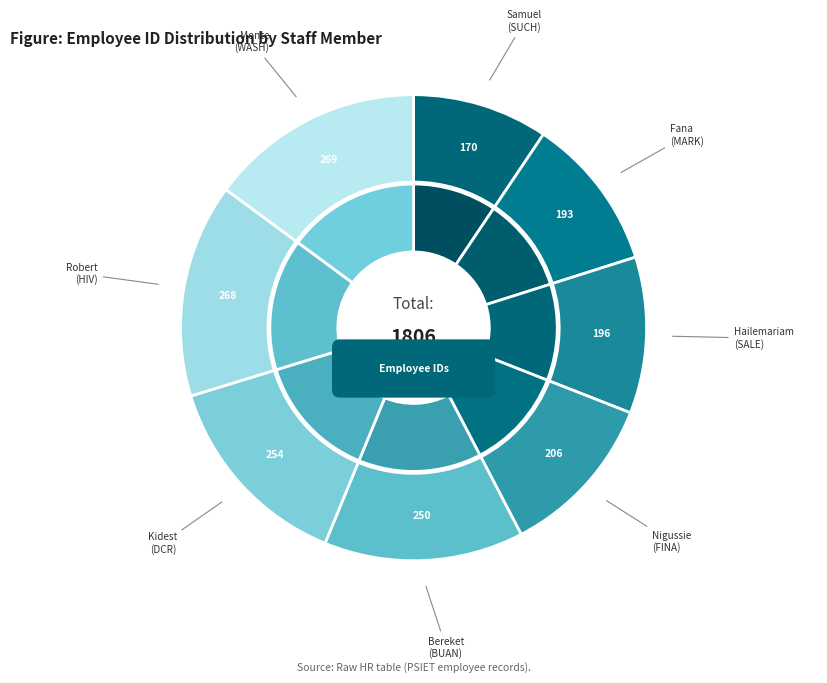

What is the total percentage of Robert and Hailemariam?

25.7%